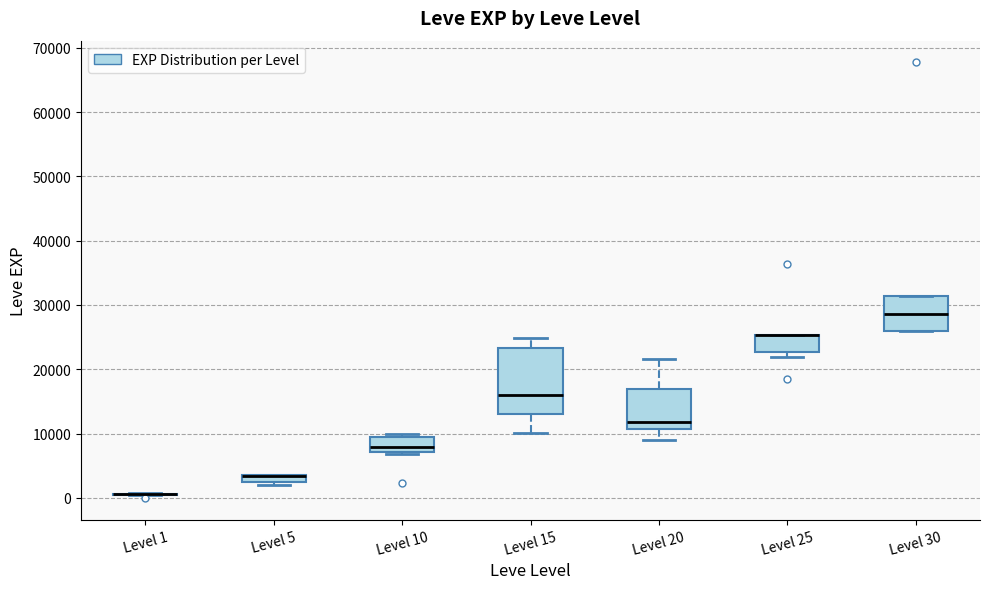

Where does the median line of the box for Level 30 sit on the y-axis? The values are not printed on the chart, so give them approximately, as read against the axis.

29000